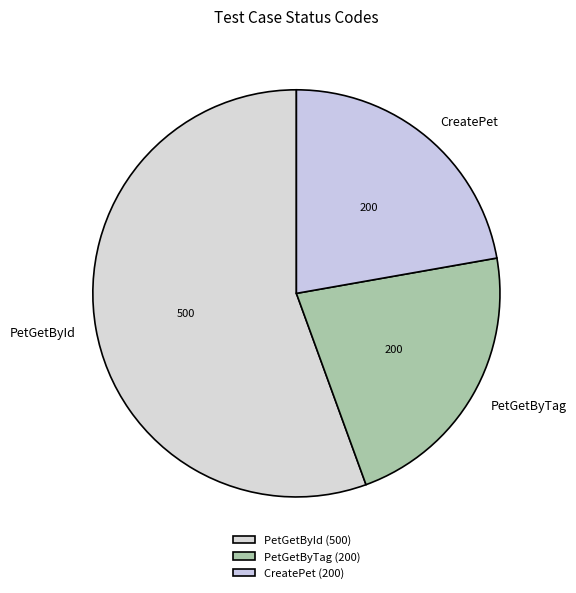

Between PetGetById and PetGetByTag, which is larger?

PetGetById